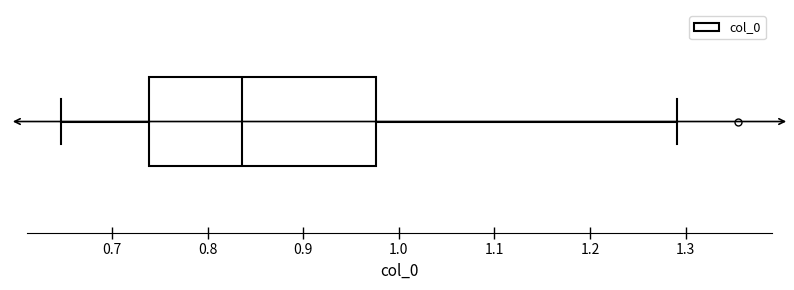

Transcribe this box plot: give where the median line is, the range the box spans, and where the two whiskers end, as read against the x-axis. The values are not printed on the chart, so give them approximately, as read against the axis.

median 0.84, box 0.74 to 0.98, whiskers 0.65 to 1.29